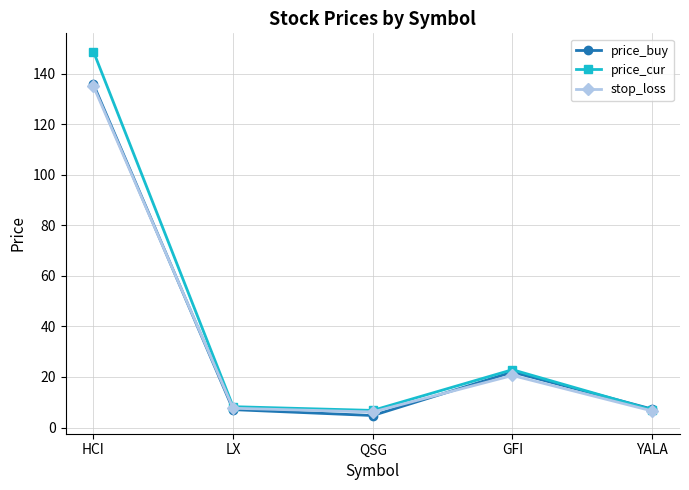

What is the total value across all series at QSG?

17.7